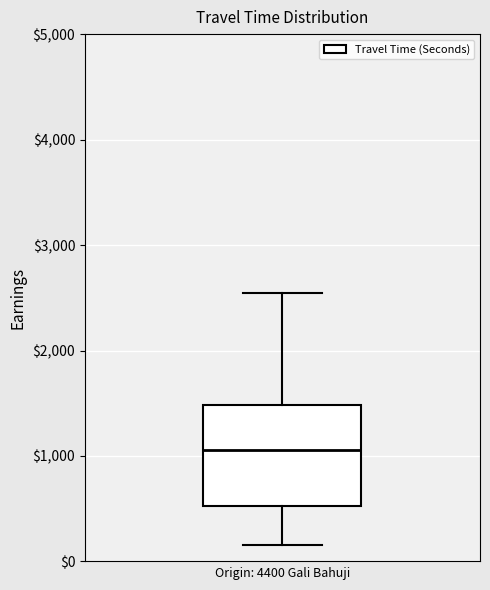

Transcribe this box plot: give where the median line is, the range the box spans, and where the two whiskers end, as read against the y-axis. The values are not printed on the chart, so give them approximately, as read against the axis.

median 1100, box 500 to 1500, whiskers 200 to 2500